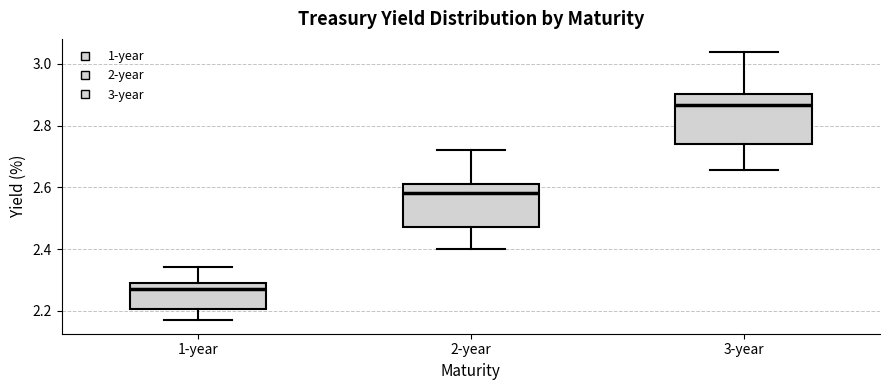

Reading left to right, transcribe this box plot: for each box, give where its median line is, the range the box spans, and where its two whiskers end, as read against the y-axis. The values are not printed on the chart, so give them approximately, as read against the axis.

1-year: median 2.28 (just below the box's upper edge), box 2.20 to 2.28, whiskers 2.16 to 2.34
2-year: median 2.58, box 2.48 to 2.62, whiskers 2.40 to 2.72
3-year: median 2.86, box 2.74 to 2.90, whiskers 2.66 to 3.04